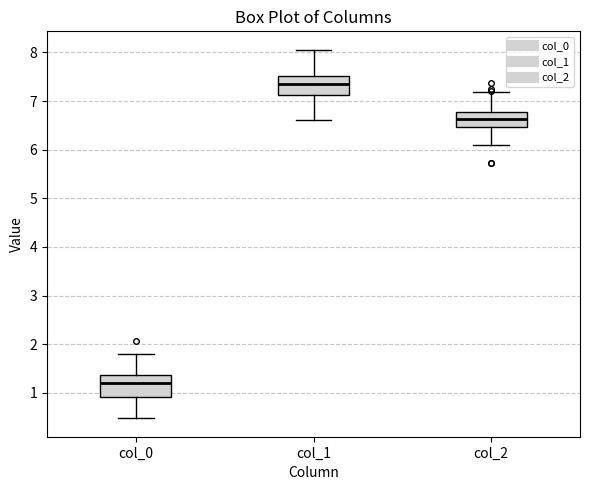

Reading left to right, read every box against the y-axis: the position of its median line, the range the box covers, and the ends of its whiskers. The values are not printed on the chart, so give them approximately, as read against the axis.

col_0: median 1.2, box 0.9 to 1.4, whiskers 0.5 to 1.8
col_1: median 7.4, box 7.1 to 7.5, whiskers 6.6 to 8.1
col_2: median 6.6, box 6.5 to 6.8, whiskers 6.1 to 7.2